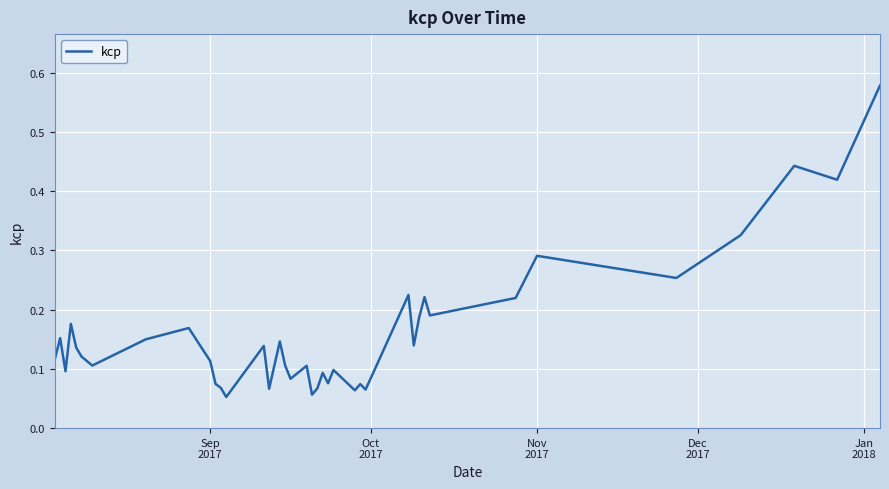

What is the difference between the maximum and minimum values?

0.5